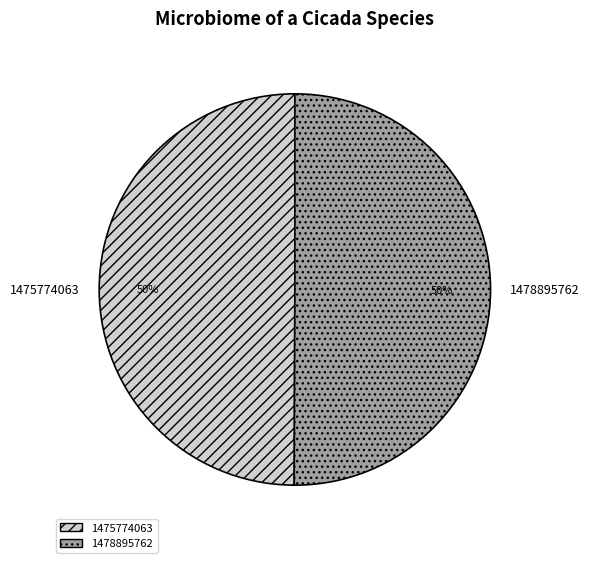

True or false: 1478895762 accounts for 50% of the total.

True